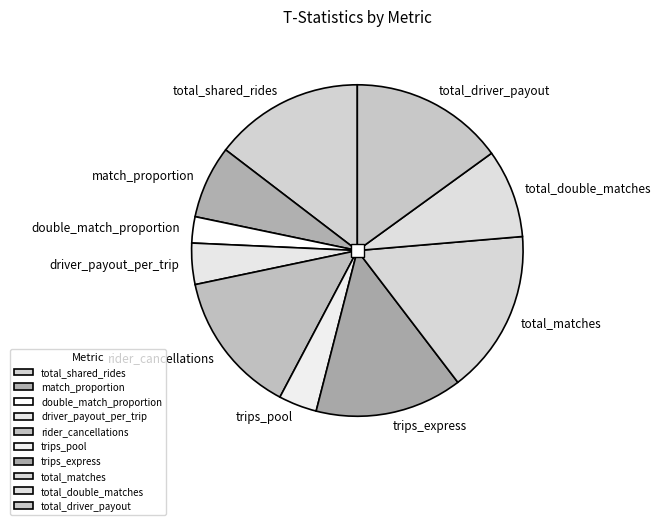

To the nearest percent, what percentage of the pie is trips_express?

14%